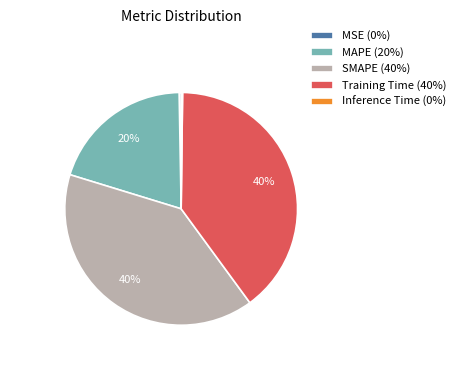

Which has a higher value, SMAPE (40%) or MSE (0%)?

SMAPE (40%)